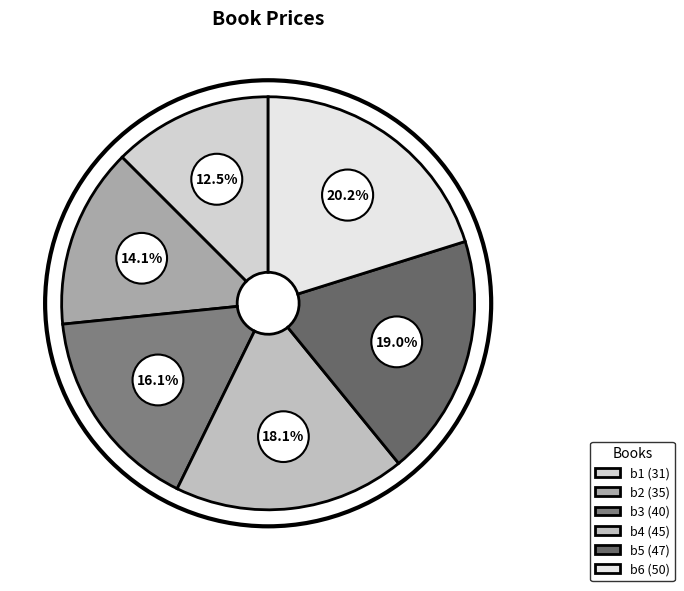

How many slices are in this pie chart?

6